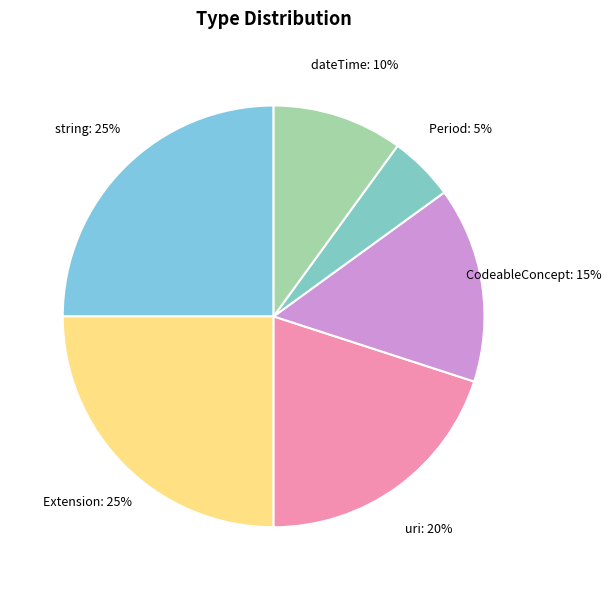

Count the number of slices in the pie.

6